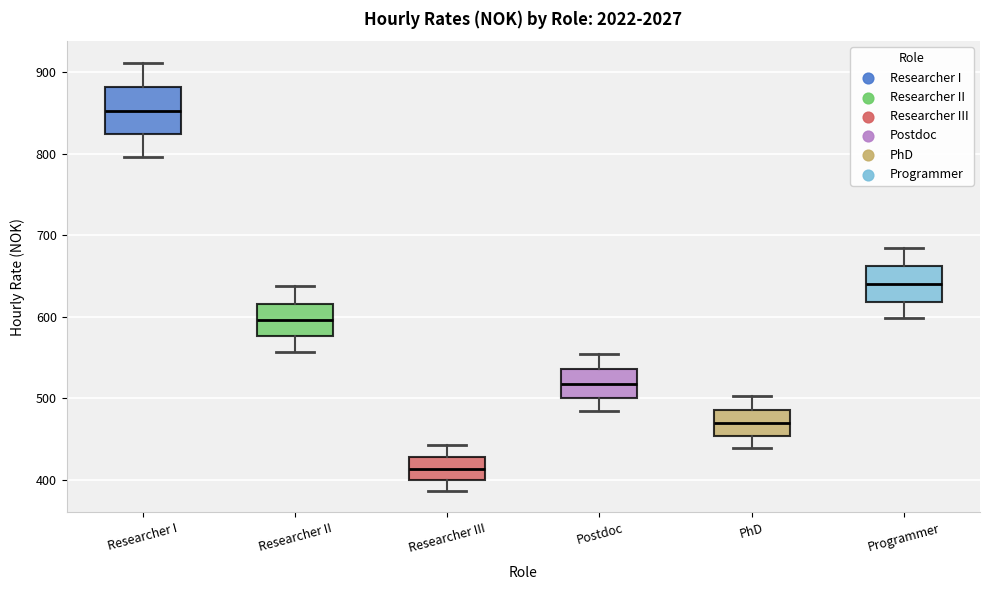

Where does the lower whisker of the box for Researcher I end on the y-axis? The values are not printed on the chart, so give them approximately, as read against the axis.

800